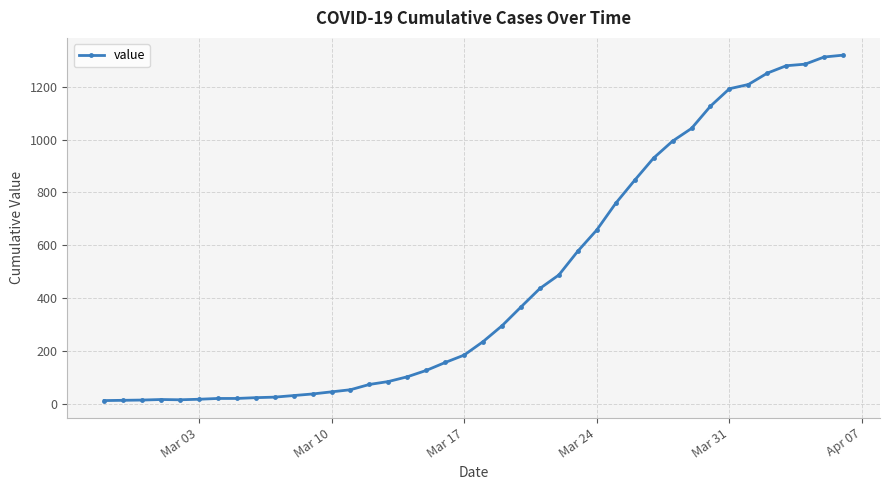

What is the greatest value displayed?

1319